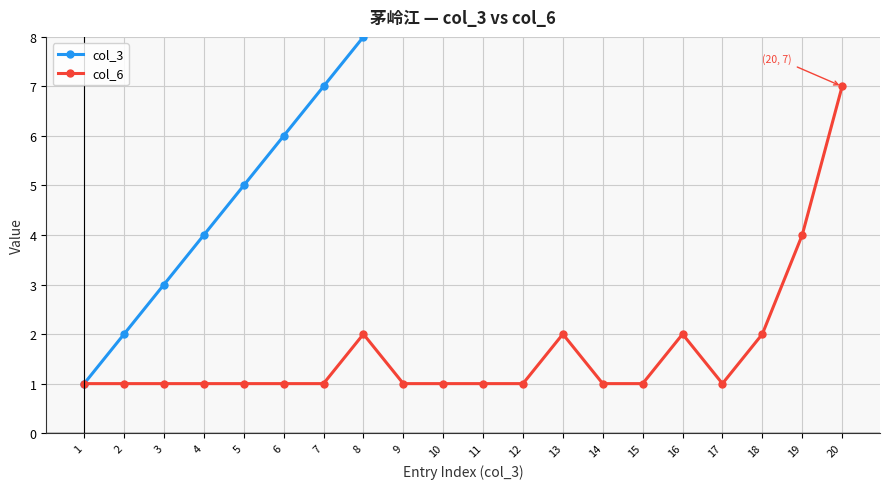

True or false: col_6 and col_3 cross at least once.

False